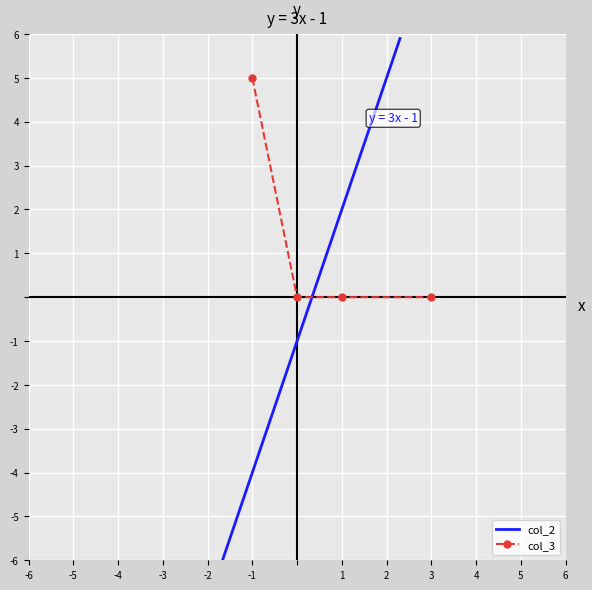

The col_3 series shows 0 at 3. True or false?

True